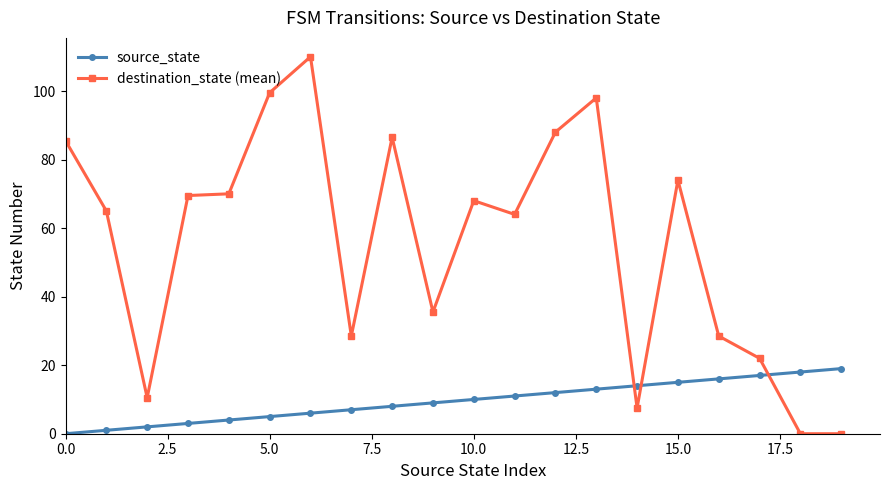

True or false: source_state has more than 0 interior local peaks.

False